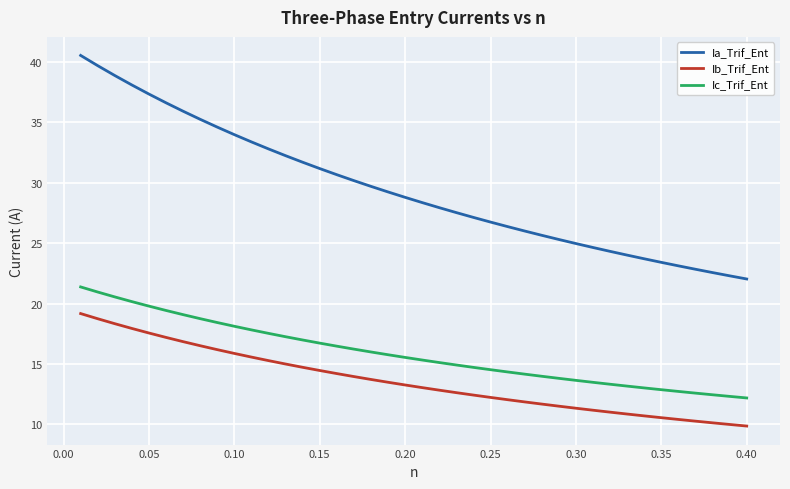

What is the highest value of the Ib_Trif_Ent series?

19.2